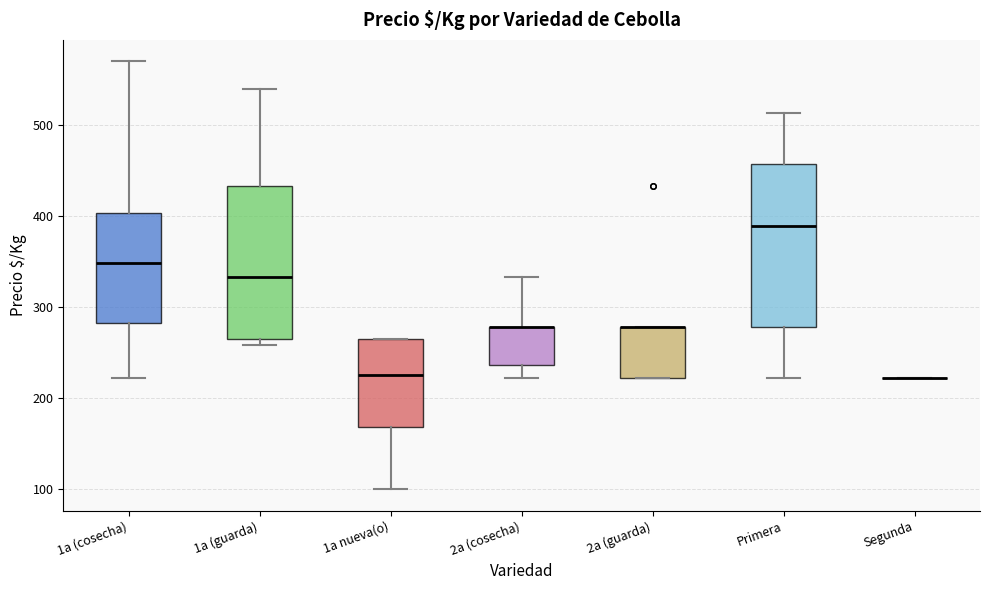

Reading left to right, read every box against the y-axis: the position of its median line, the range the box covers, and the ends of its whiskers. The values are not printed on the chart, so give them approximately, as read against the axis.

1a (cosecha): median 350, box 280 to 400, whiskers 220 to 570
1a (guarda): median 330, box 270 to 430, whiskers 260 to 540
1a nueva(o): median 230, box 170 to 270, whiskers 100 to 270
2a (cosecha): median 280 (drawn on the box's upper edge), box 240 to 280, whiskers 220 to 330
2a (guarda): median 280 (drawn on the box's upper edge), box 220 to 280, whiskers 220 to 280
Primera: median 390, box 280 to 460, whiskers 220 to 510
Segunda: box collapsed to a line at 220, whiskers 220 to 220